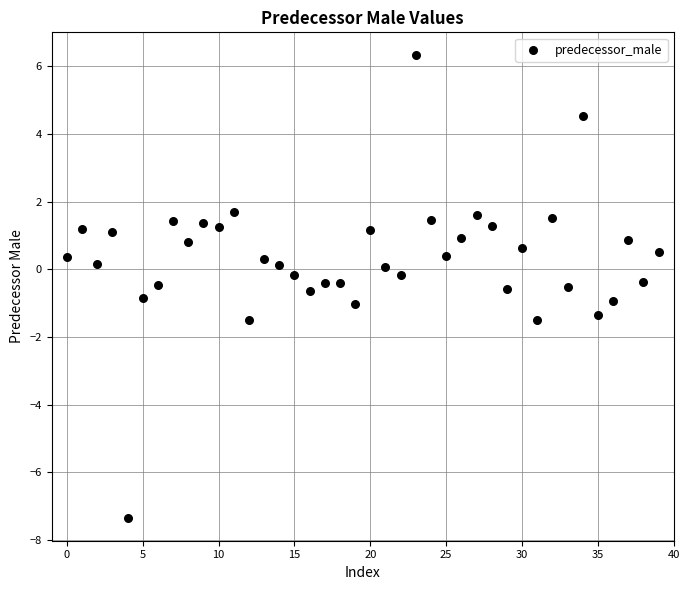

What is the range of Y values (max minus min)?

13.7